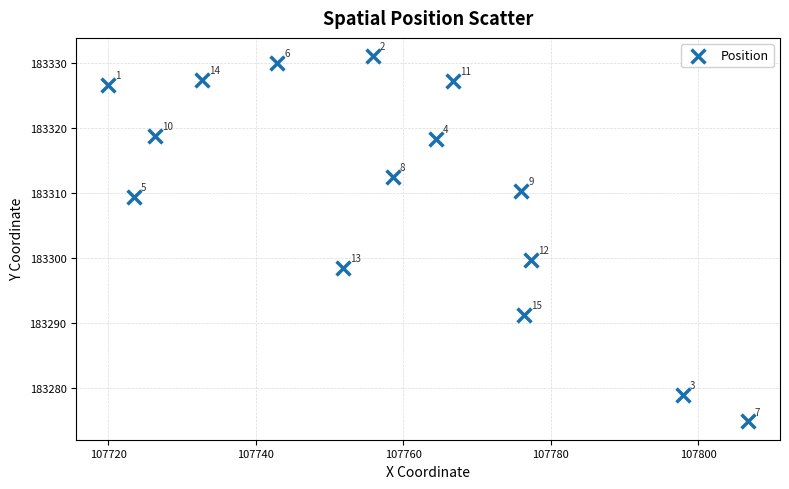

What Y value in the scatter plot is closest to 183302?

183299.6